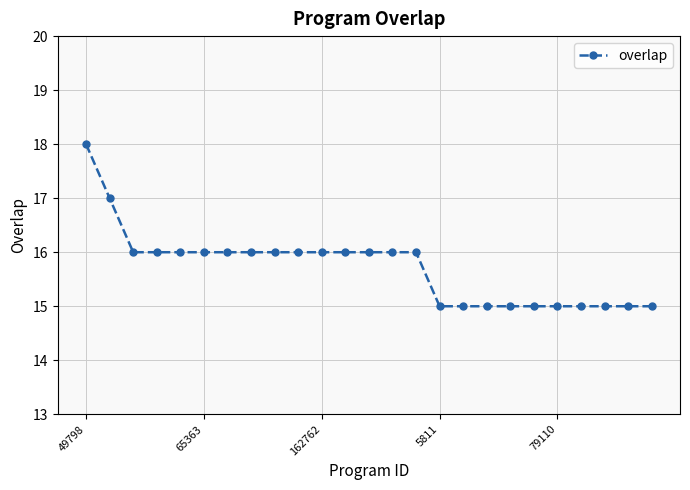

What is the value of the 4th point from the left?

16